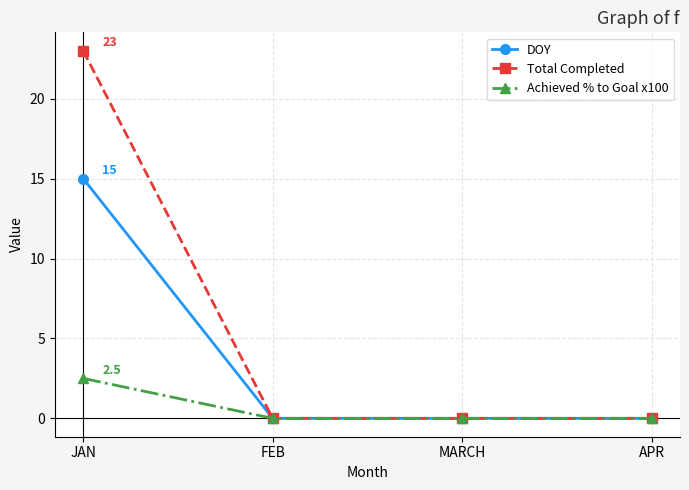

Which series has the largest range (max minus min)?

Total Completed